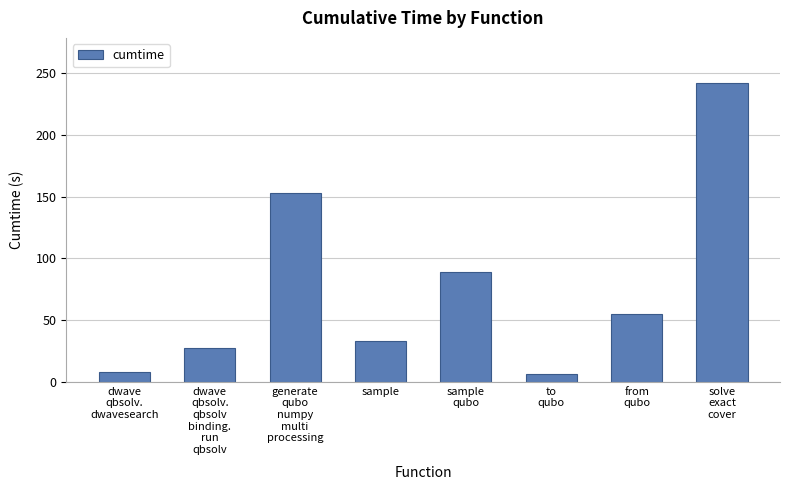

What is the change in value from to
qubo to solve
exact
cover?

+235.8